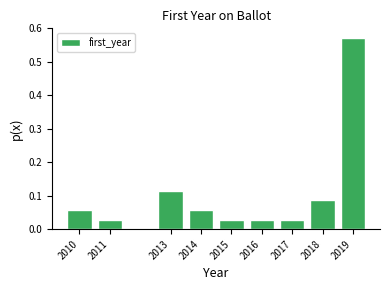

Which has a higher value, 2014 or 2011?

2014